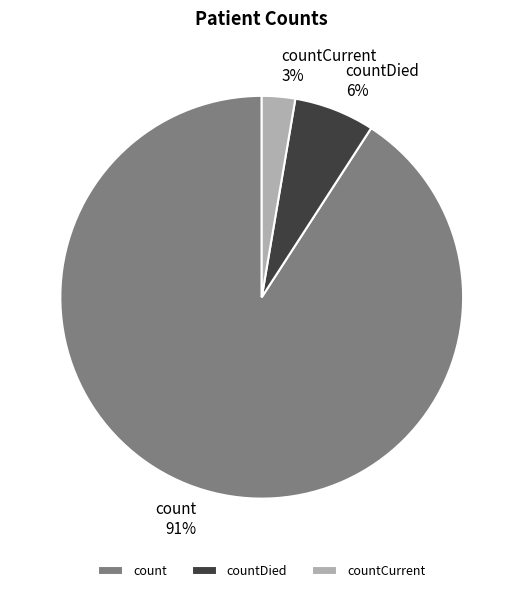

Does countDied account for over 50% of the chart?

No